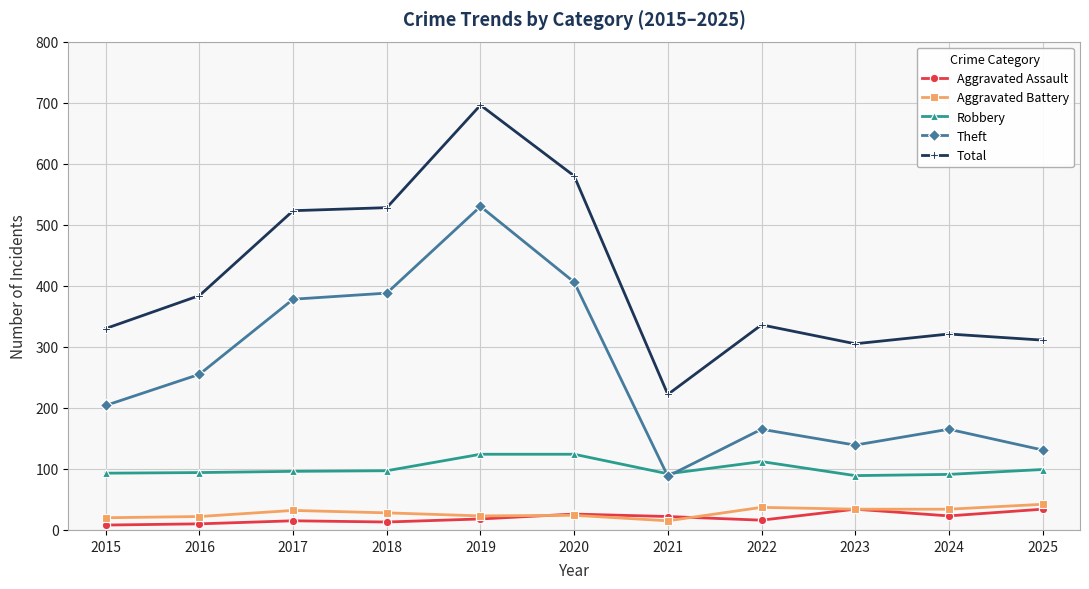

What is the greatest value displayed?

696